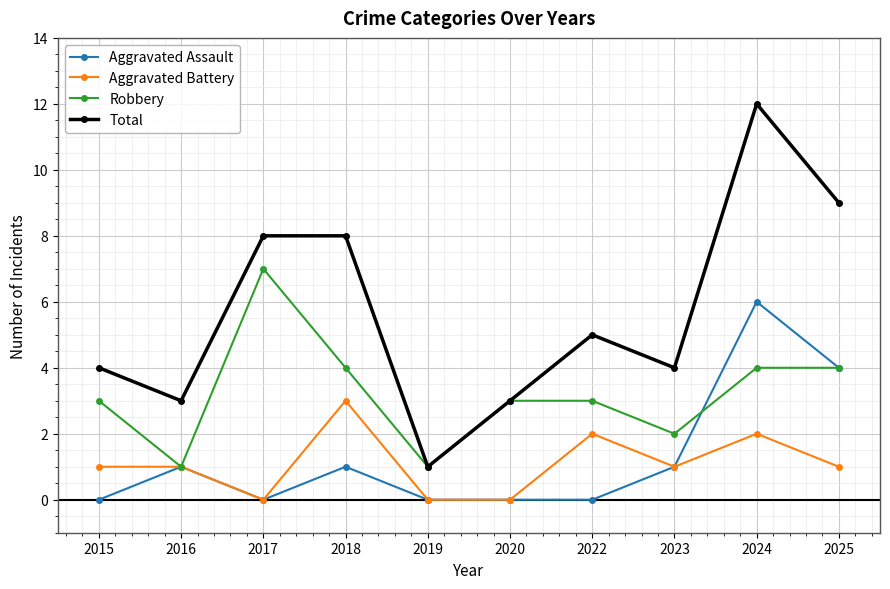

What are all the series names shown in the legend?

Aggravated Assault, Aggravated Battery, Robbery, Total